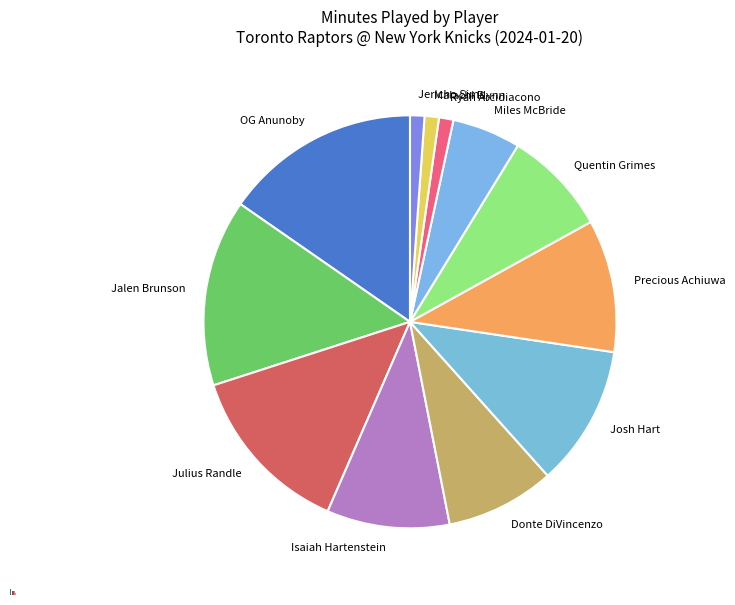

Which slice is the smallest?

Ryan Arcidiacono